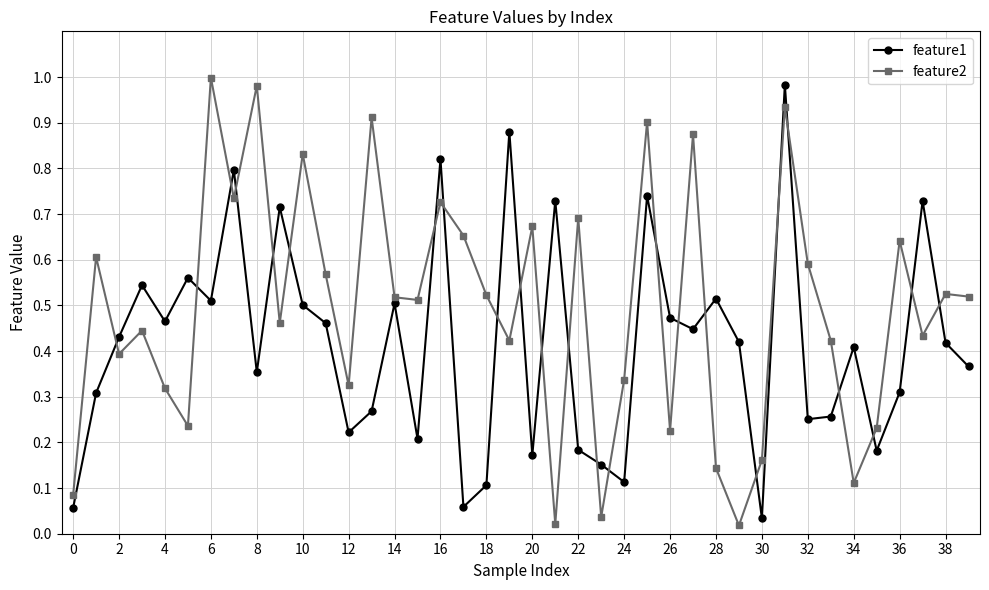

True or false: feature2 has more than 2 points higher than both neighbors.

True